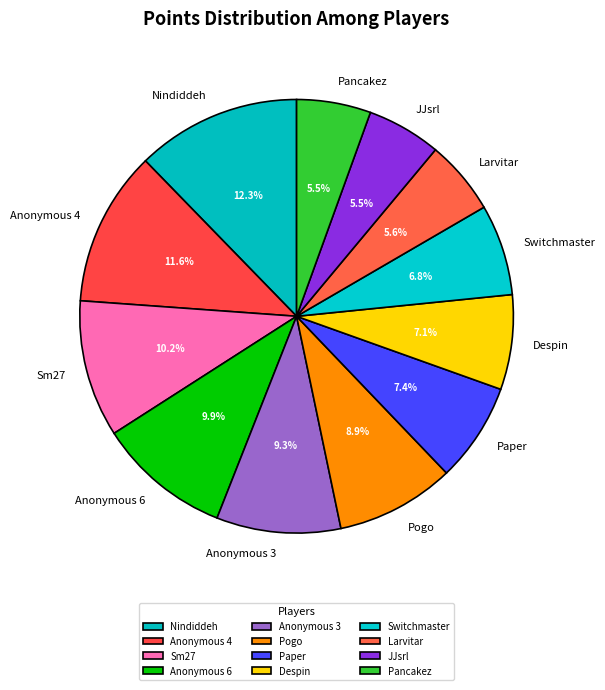

What is the largest slice in the pie chart?

Nindiddeh